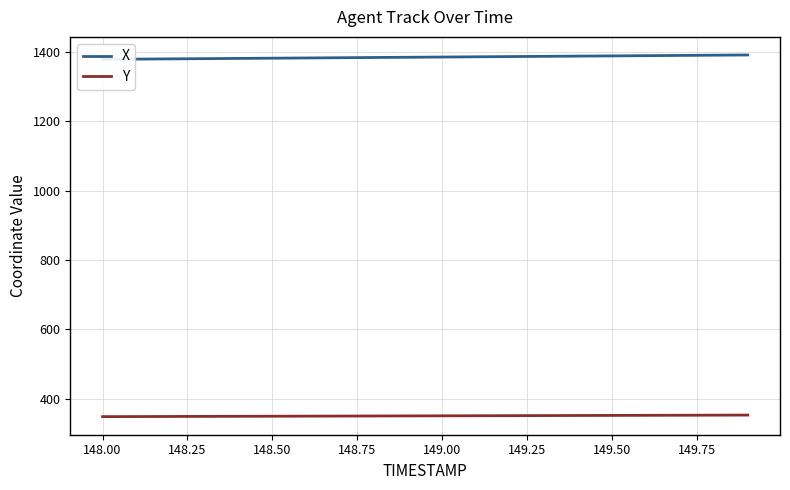

What is the highest value of the Y series?

352.4